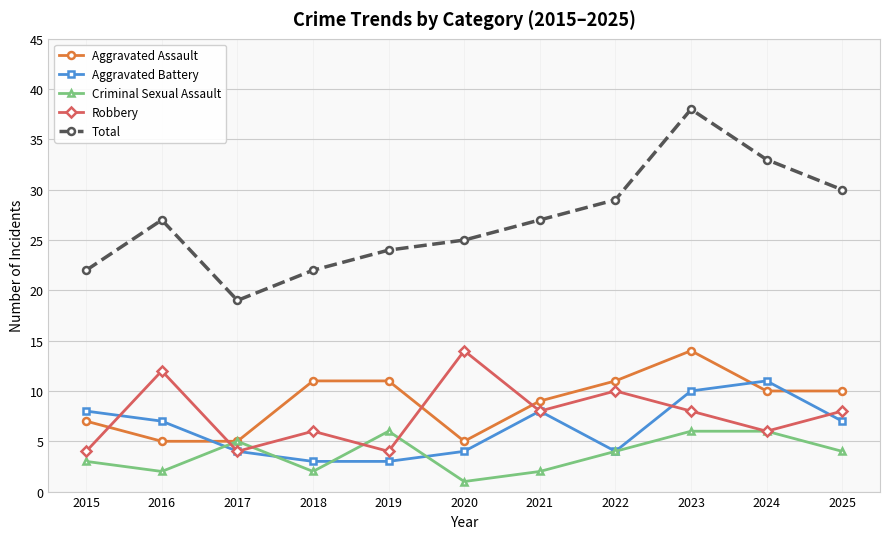

What is the sum of the Total values at 2021 and 2019?

51